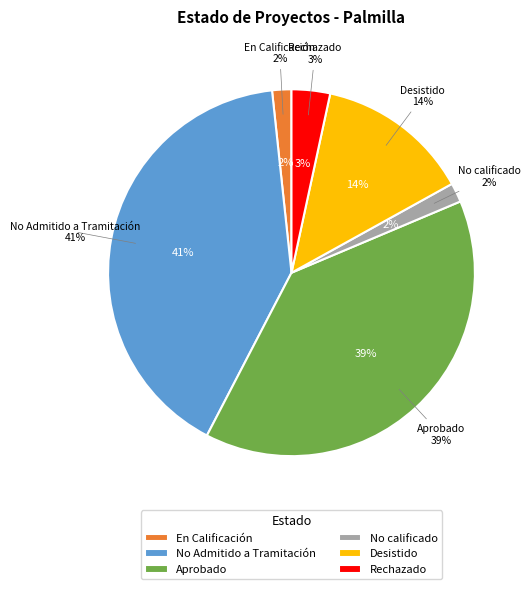

How many slices are in this pie chart?

6